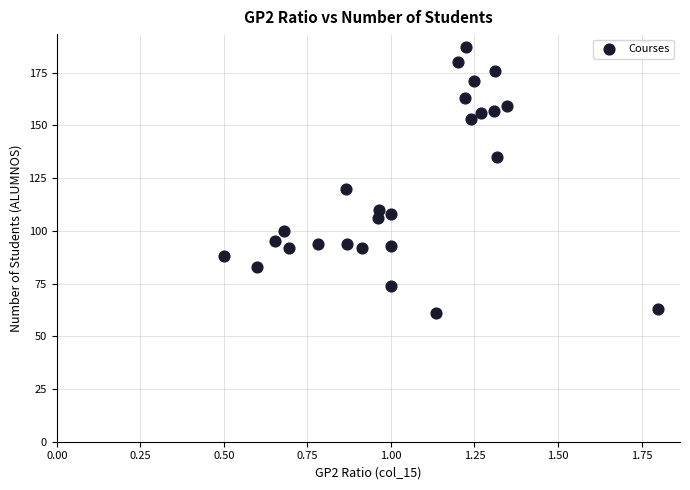

What Y value in the scatter plot is closest to 124?

120